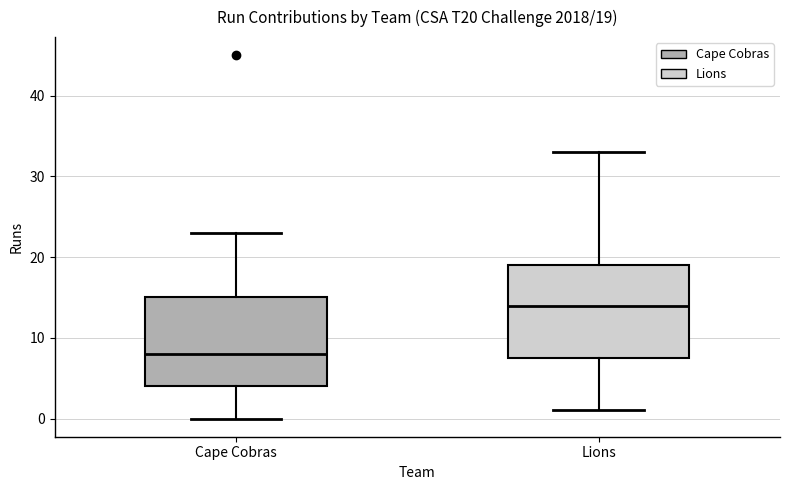

Which box's median line is the highest?

Lions